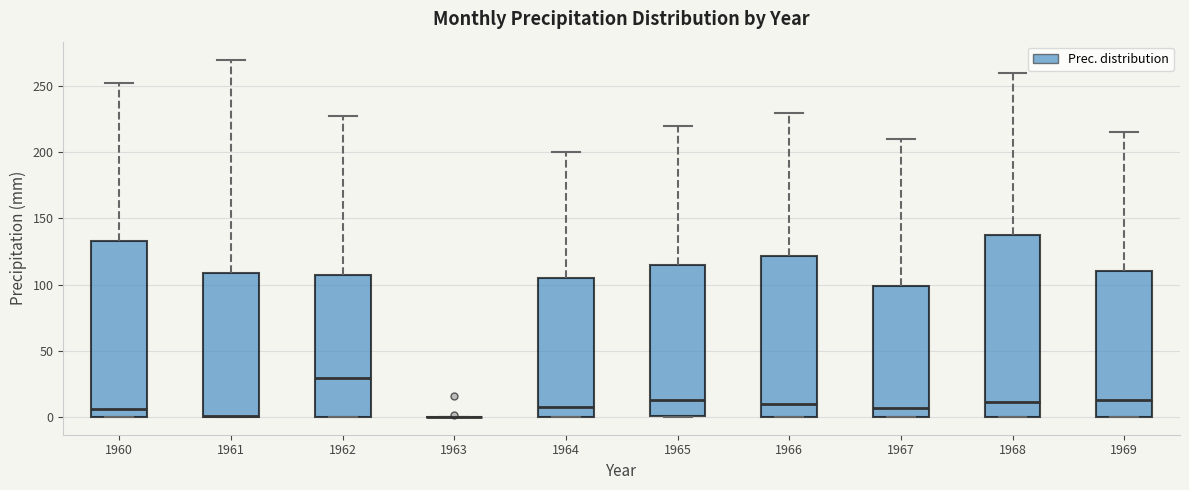

Reading left to right, transcribe this box plot: for each box, give where its median line is, the range the box spans, and where its two whiskers end, as read against the y-axis. The values are not printed on the chart, so give them approximately, as read against the axis.

1960: median 5, box 0 to 135, whiskers 0 to 255
1961: median 0 (drawn on the box's lower edge), box 0 to 110, whiskers 0 to 270
1962: median 30, box 0 to 105, whiskers 0 to 230
1963: box collapsed to a line at 0, whiskers 0 to 0
1964: median 10, box 0 to 105, whiskers 0 to 200
1965: median 15, box 0 to 115, whiskers 0 to 220
1966: median 10, box 0 to 120, whiskers 0 to 230
1967: median 5, box 0 to 100, whiskers 0 to 210
1968: median 10, box 0 to 140, whiskers 0 to 260
1969: median 15, box 0 to 110, whiskers 0 to 215